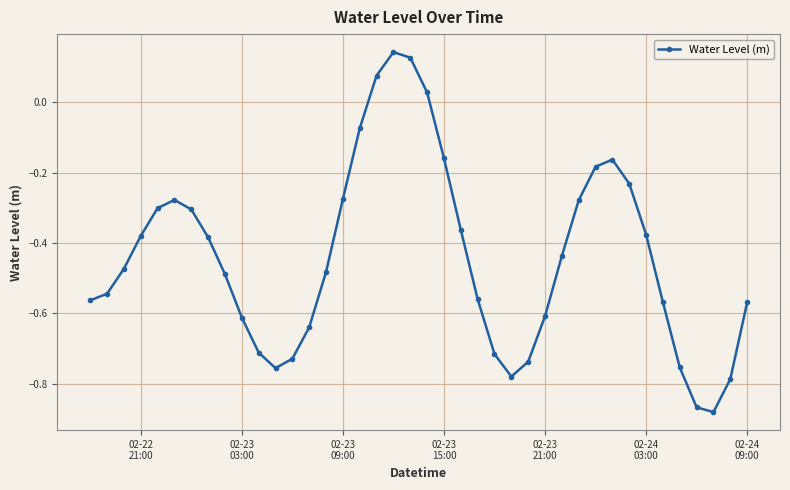

What is the sum of all values?

-17.6